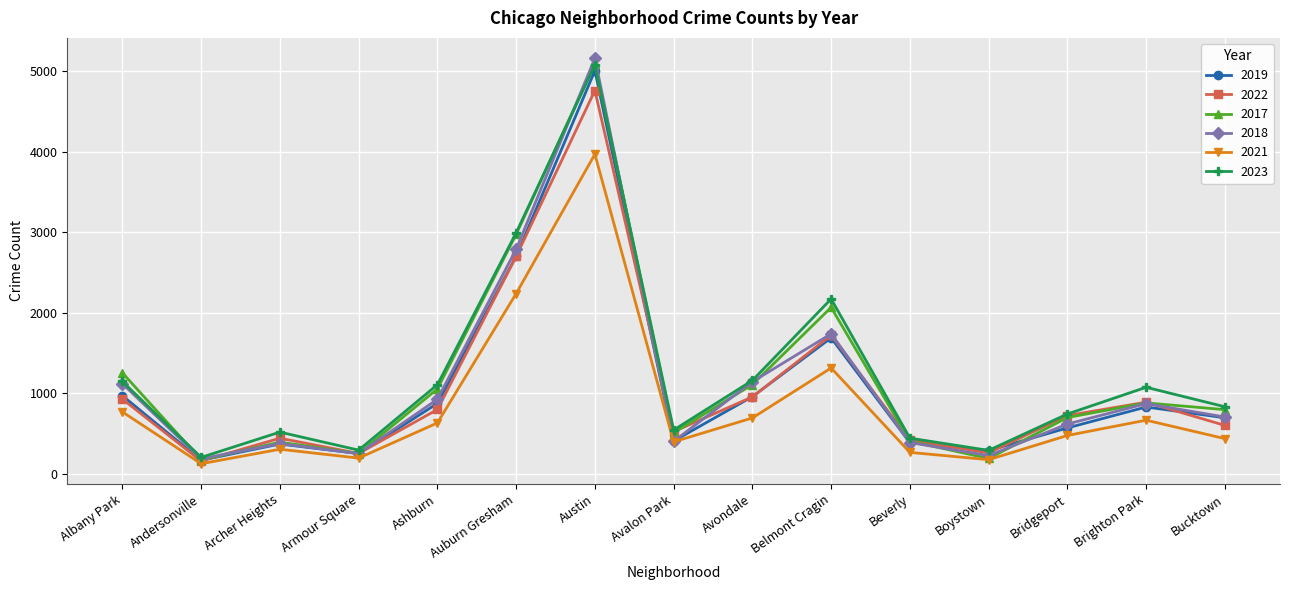

Where is the first local minimum for 2018?

Andersonville